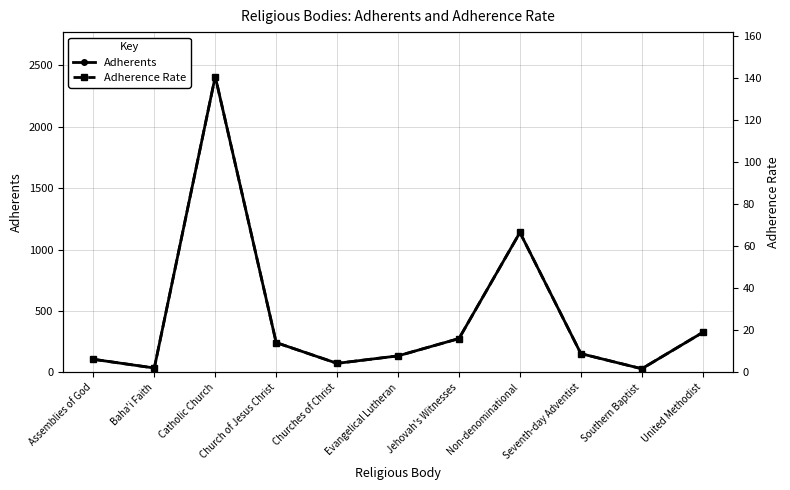

The value of Adherence Rate at Southern Baptist is 2.9. True or false?

False